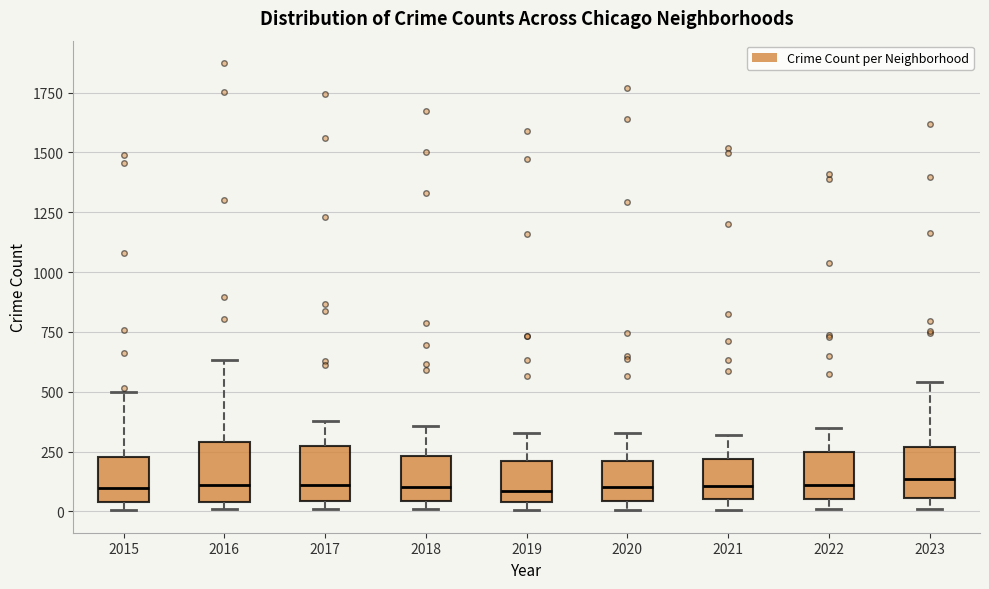

Where is the upper edge of the box at x = 2022 on the y-axis? The values are not printed on the chart, so give them approximately, as read against the axis.

250